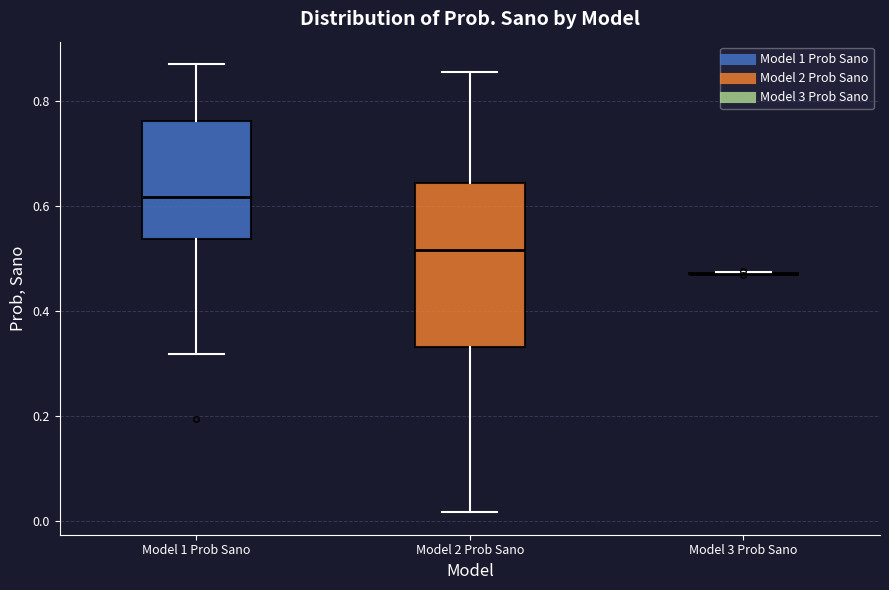

Reading left to right, transcribe this box plot: for each box, give where its median line is, the range the box spans, and where its two whiskers end, as read against the y-axis. The values are not printed on the chart, so give them approximately, as read against the axis.

Model 1 Prob Sano: median 0.62, box 0.54 to 0.76, whiskers 0.32 to 0.86
Model 2 Prob Sano: median 0.52, box 0.34 to 0.64, whiskers 0.02 to 0.86
Model 3 Prob Sano: box collapsed to a line at 0.48, whiskers 0.46 to 0.48